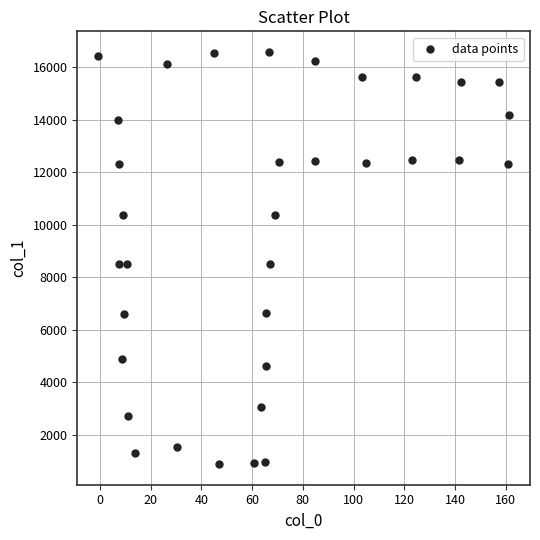

What is the range of Y values (max minus min)?

15686.2